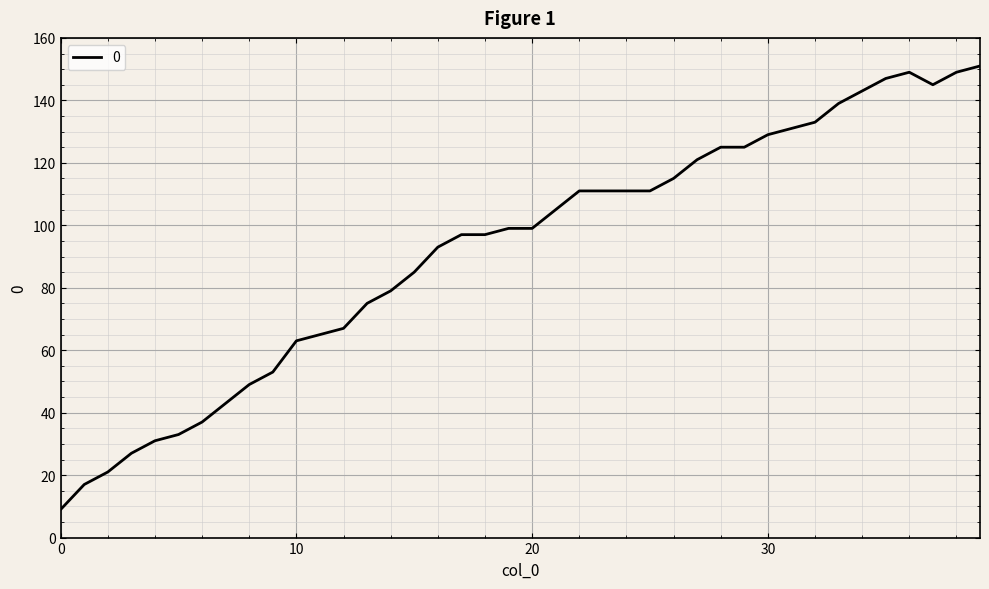

What is the minimum value shown in the chart?

9